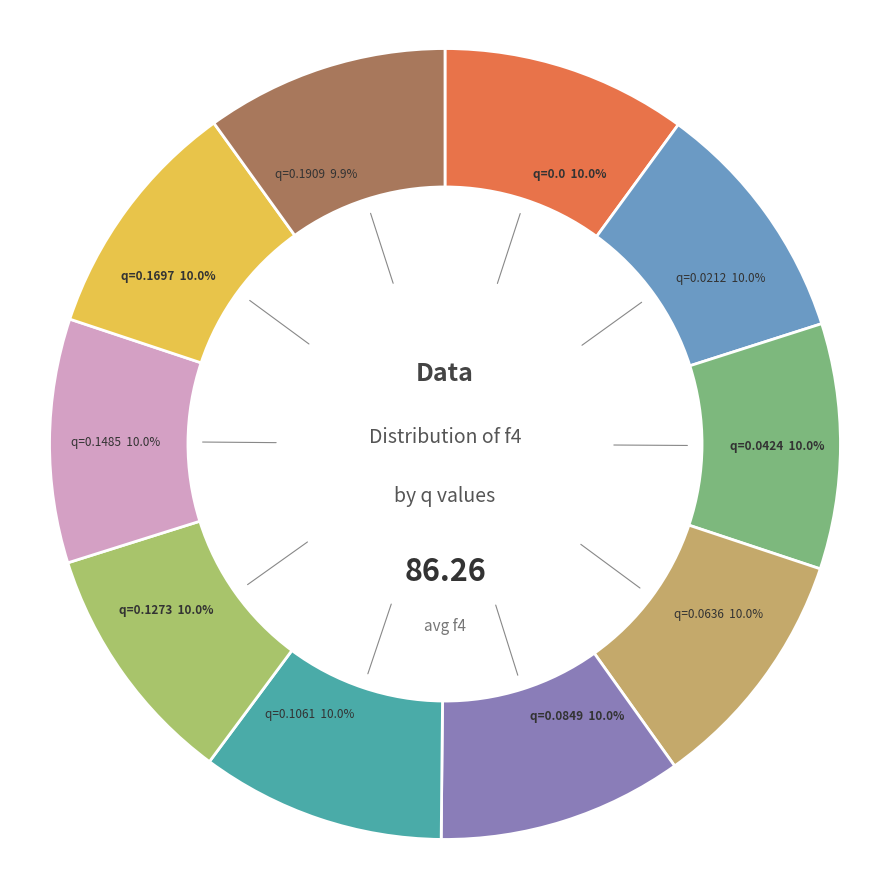

True or false: q=0.0212 accounts for 10% of the total.

True